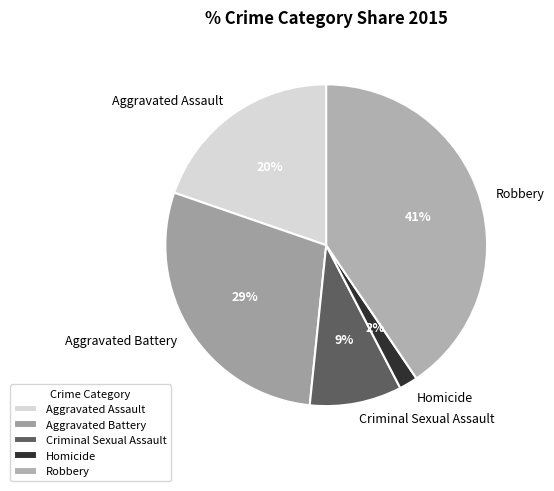

To the nearest percent, what portion does Robbery represent?

41%